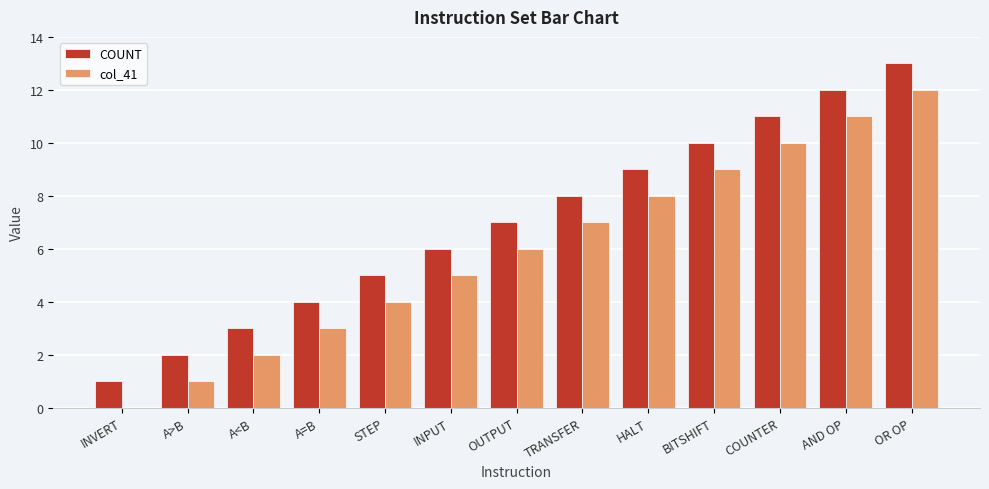

What is the sum of the col_41 values at A>B and COUNTER?

11